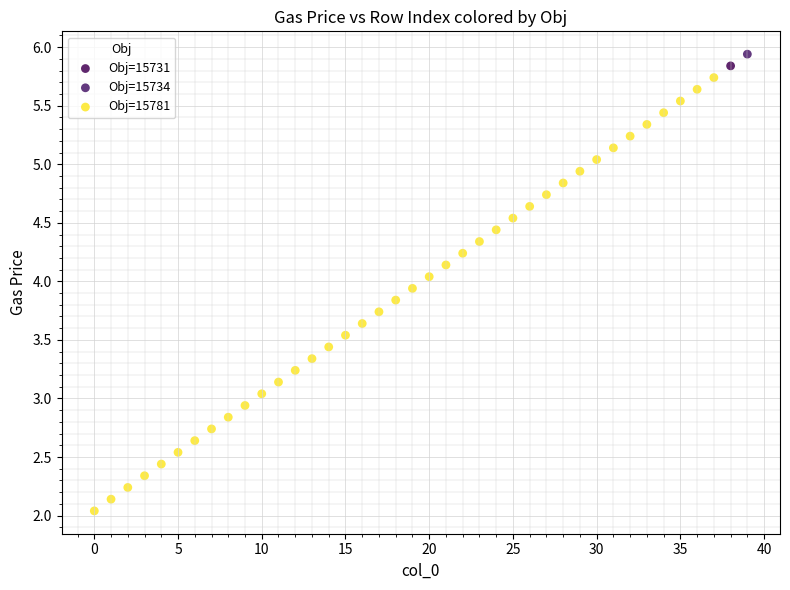

What are all the series names shown in the legend?

Obj=15731, Obj=15734, Obj=15781